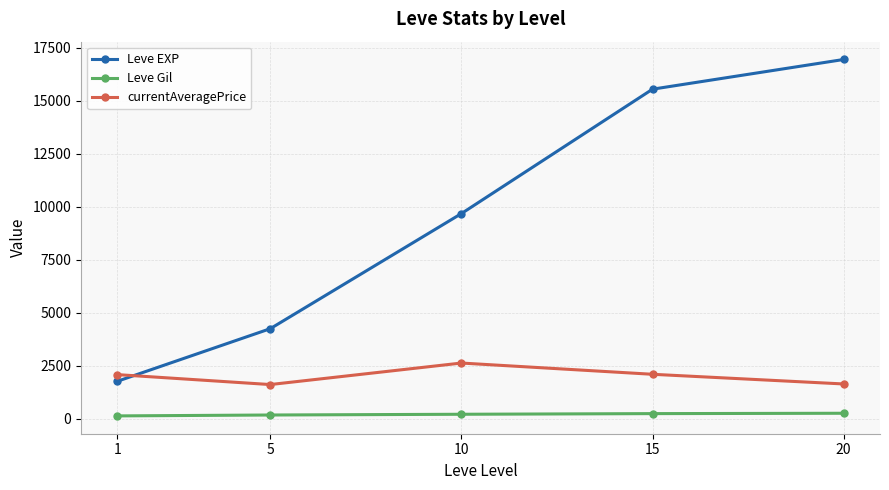

Which series has the largest range (max minus min)?

Leve EXP